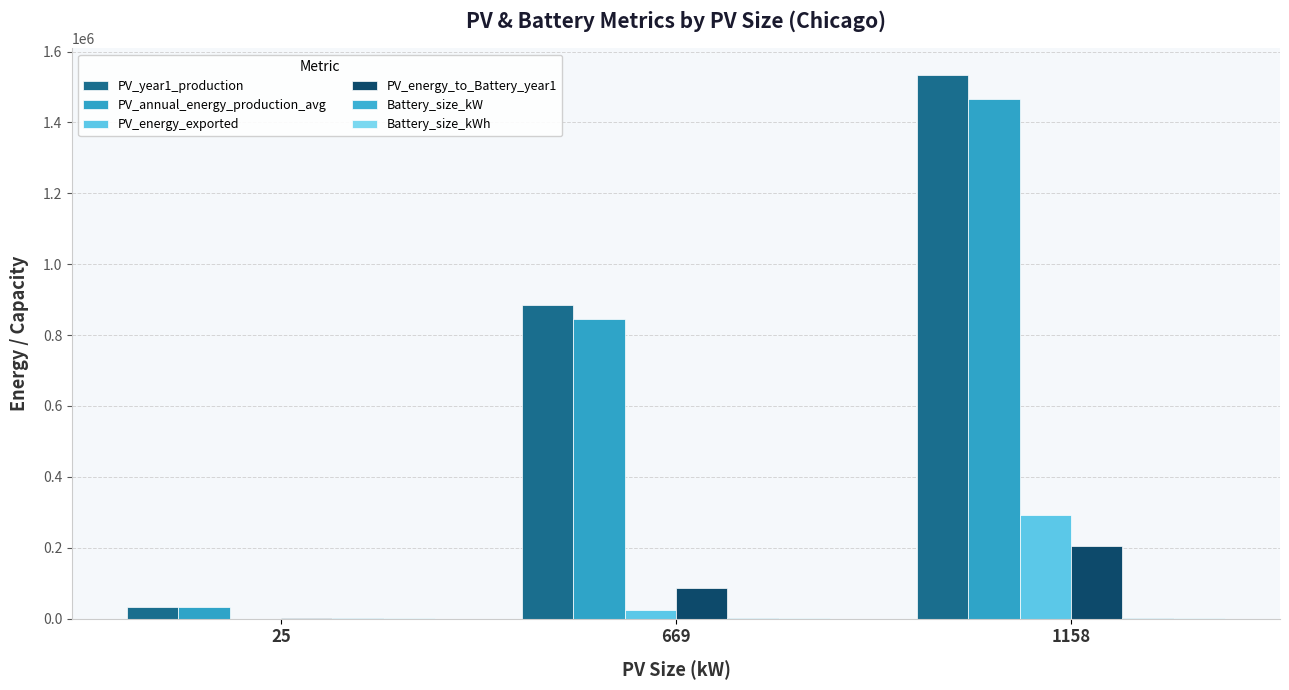

Which series has the largest range (max minus min)?

PV_year1_production